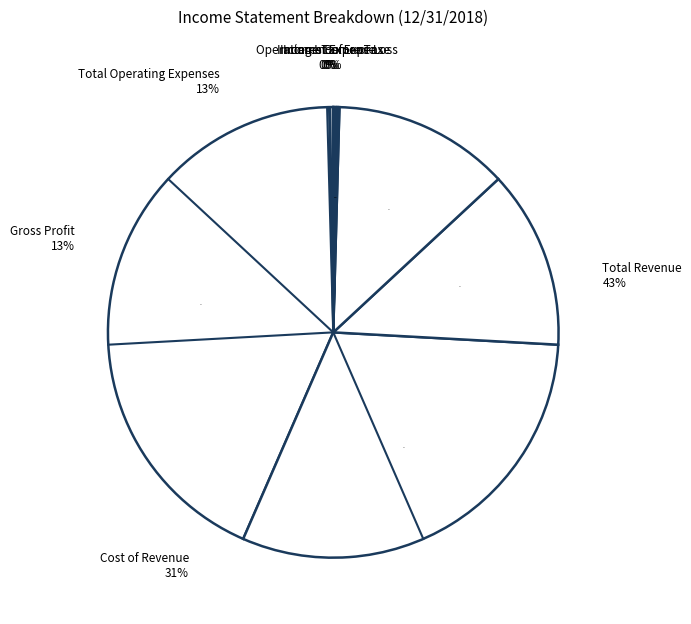

What is the ratio of the value at Gross Profit to the value at Income Before Tax?

68.1